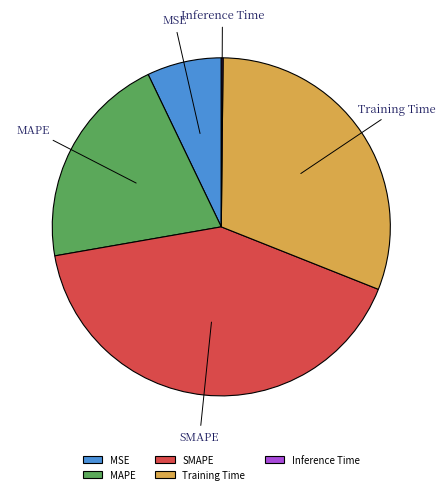

True or false: MAPE accounts for 21% of the total.

True